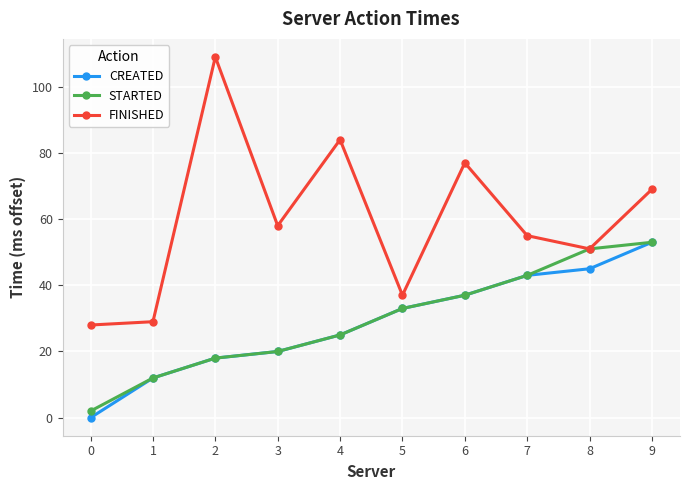

True or false: FINISHED and CREATED cross at least once.

False